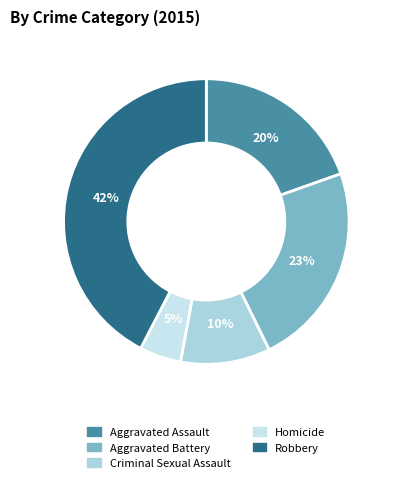

Rank the categories by value from lowest to highest.

Homicide, Criminal Sexual Assault, Aggravated Assault, Aggravated Battery, Robbery